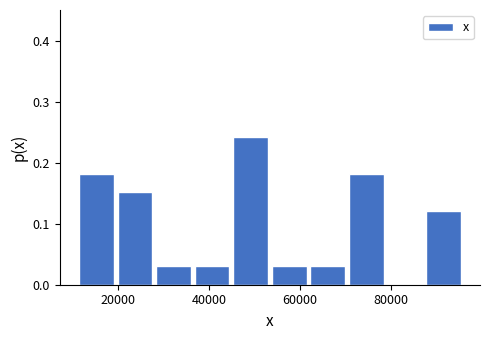

Reading left to right, list every bar in this chart as the range it spans on the x-axis followed by its height. Neither the bar edges nor the heights are printed on the chart, so give them approximately, as read against the axes.

12000 to 20000: 0.18
20000 to 28000: 0.15
28000 to 36000: 0.03
36000 to 46000: 0.03
46000 to 54000: 0.24
54000 to 62000: 0.03
62000 to 70000: 0.03
70000 to 80000: 0.18
80000 to 88000: 0
88000 to 96000: 0.12